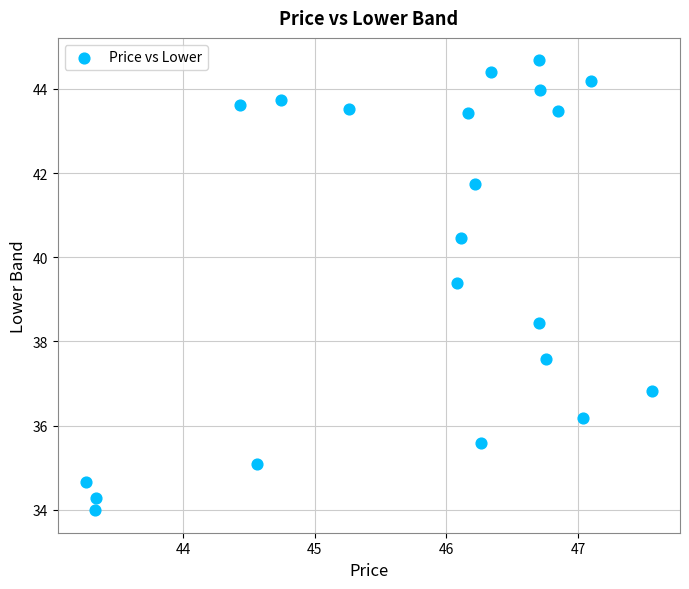

What is the range of X values (max minus min)?

4.3